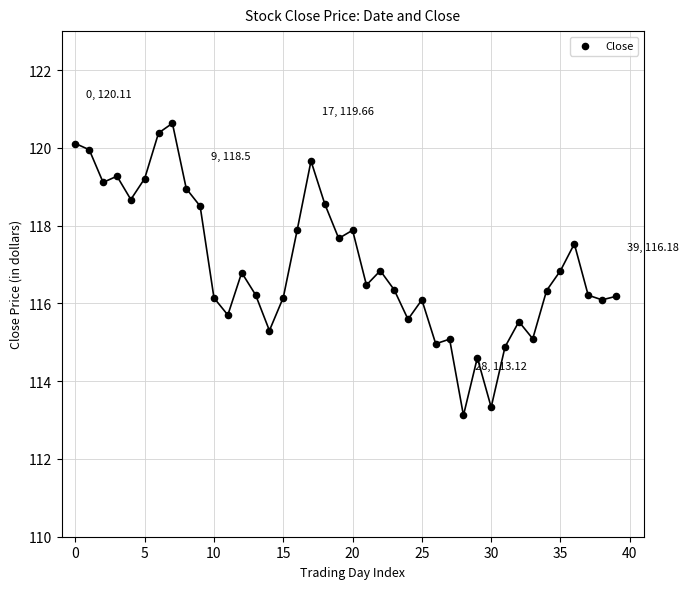

What is the range of Y values (max minus min)?

7.5